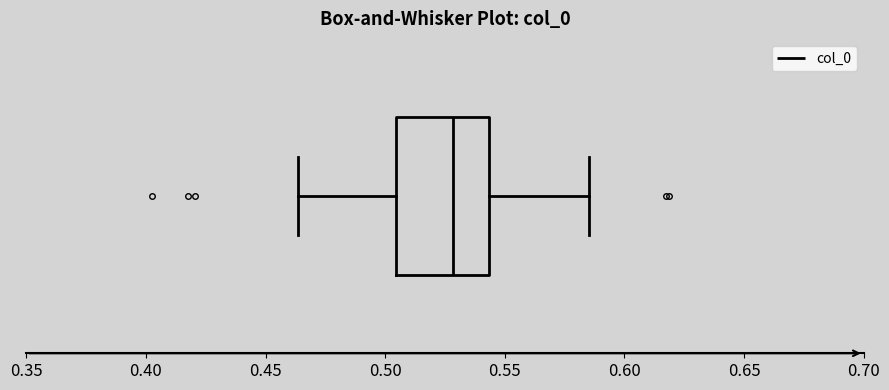

Read this box plot against the x-axis: the position of the median line, the range covered by the box, and the ends of both whiskers. The values are not printed on the chart, so give them approximately, as read against the axis.

median 0.530, box 0.505 to 0.545, whiskers 0.465 to 0.585